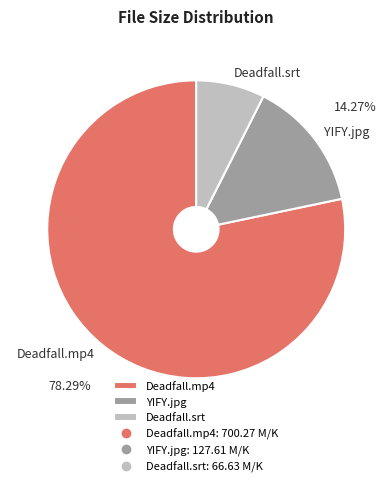

Is the sum of Deadfall.srt and YIFY.jpg greater than half?

No